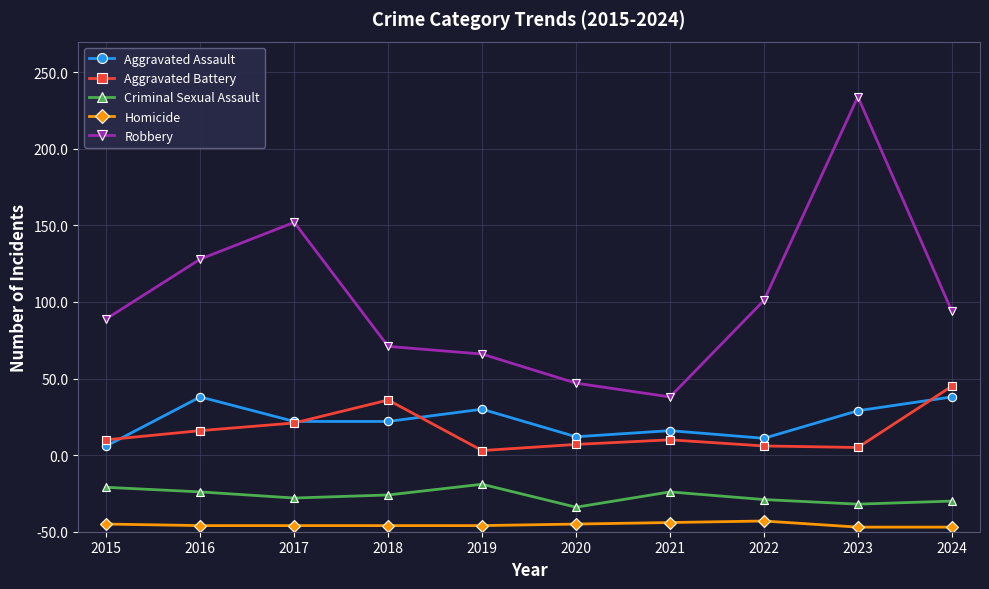

The Criminal Sexual Assault series shows 9 at 2024. True or false?

False